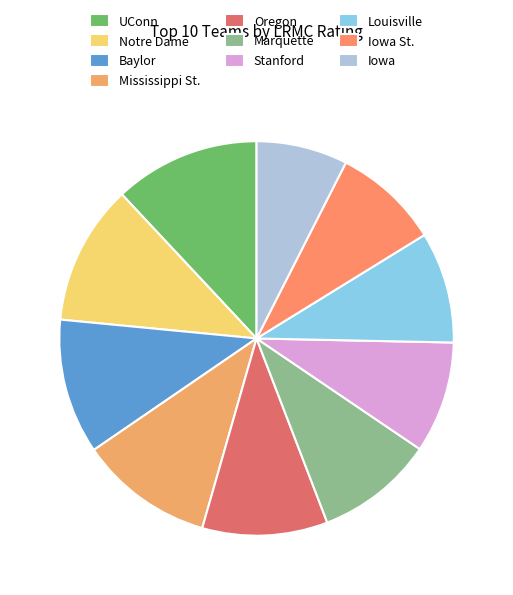

Is there any slice that represents more than half of the pie?

No